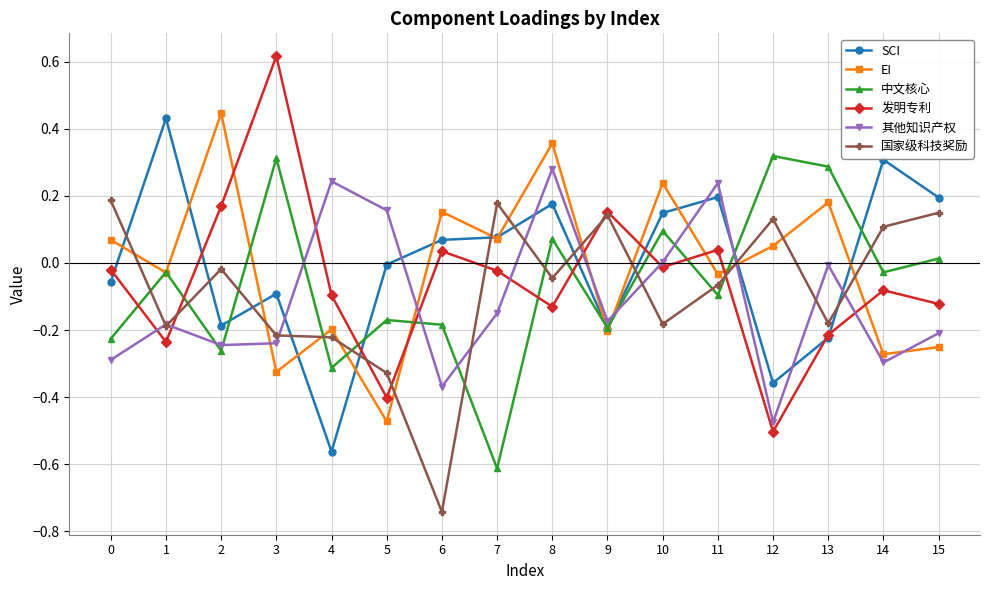

The value of 发明专利 at 8 is -0.1. True or false?

True